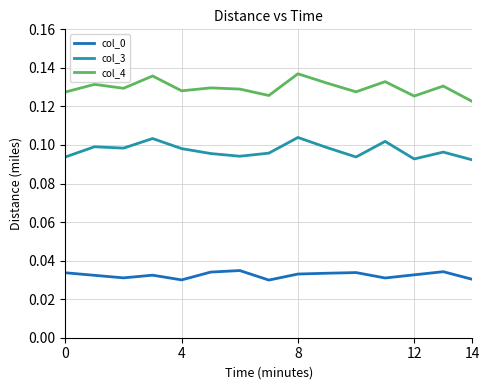

True or false: col_4 and col_0 cross at least once.

False